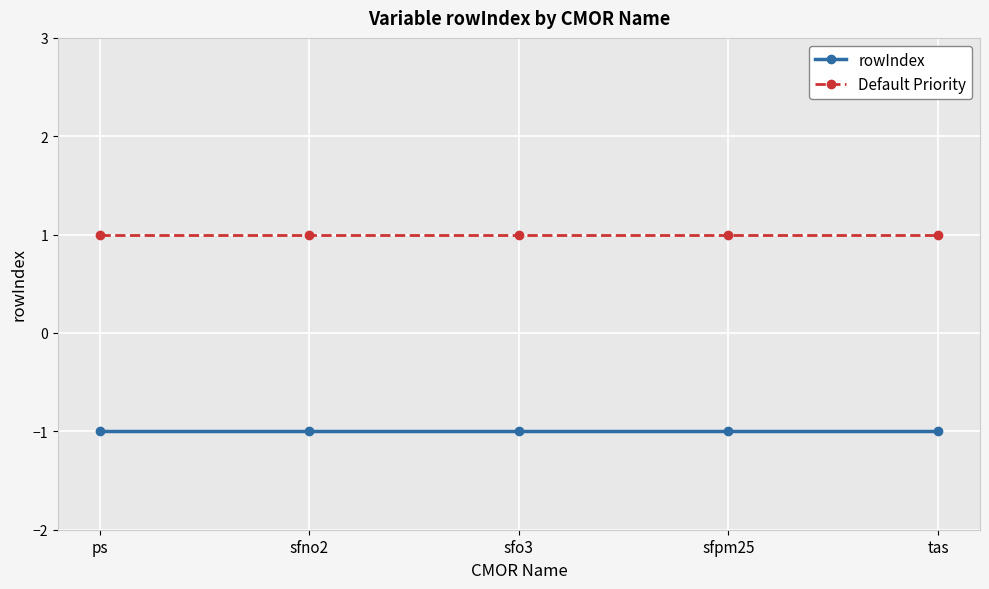

Reading left to right, what are all the values shown in this chart?

rowIndex: -1	-1	-1	-1	-1
Default Priority: 1	1	1	1	1